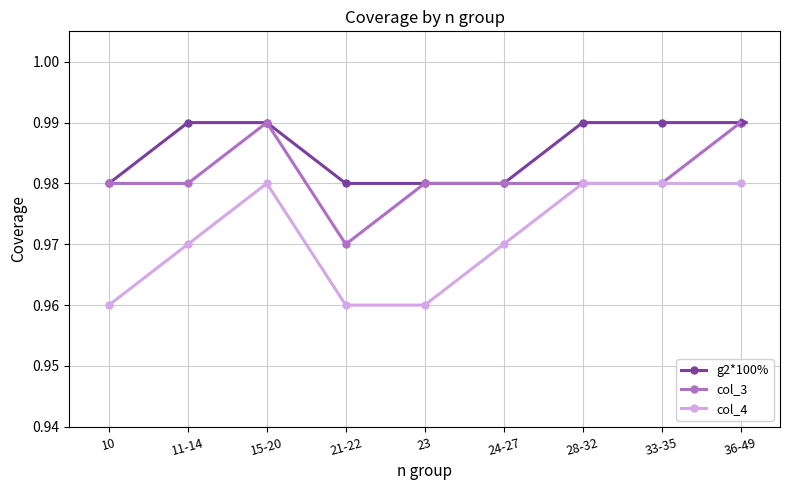

What are all the series names shown in the legend?

g2*100%, col_3, col_4